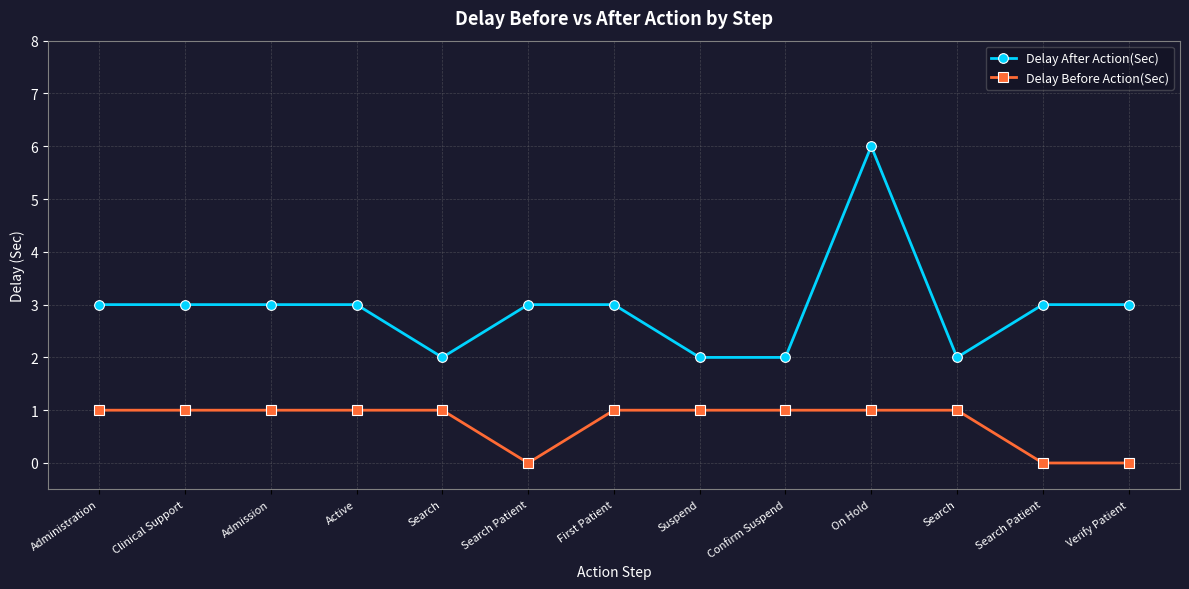

Count the number of categories in the chart.

13